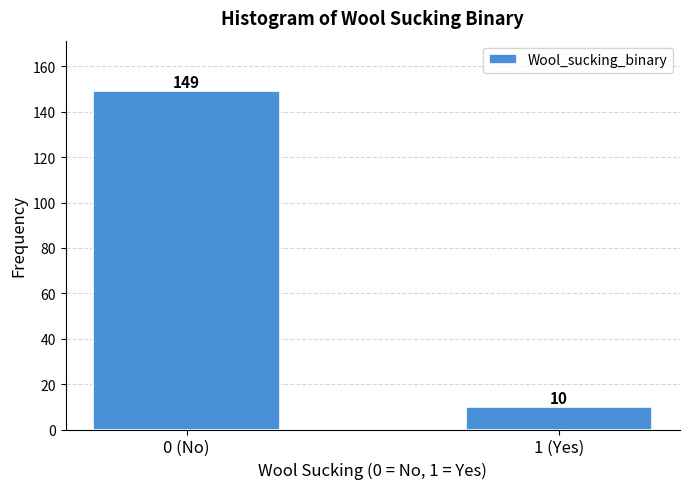

Reading left to right, extract all data points from this chart.

0 (No)=149	1 (Yes)=10